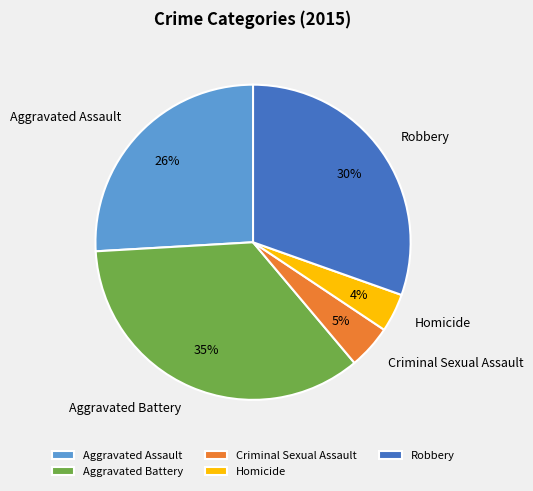

Between Aggravated Battery and Robbery, which is larger?

Aggravated Battery